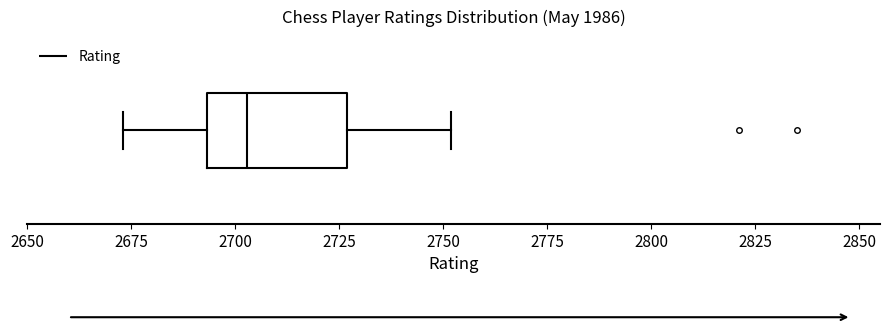

Read this box plot against the x-axis: the position of the median line, the range covered by the box, and the ends of both whiskers. The values are not printed on the chart, so give them approximately, as read against the axis.

median 2705, box 2695 to 2725, whiskers 2675 to 2750